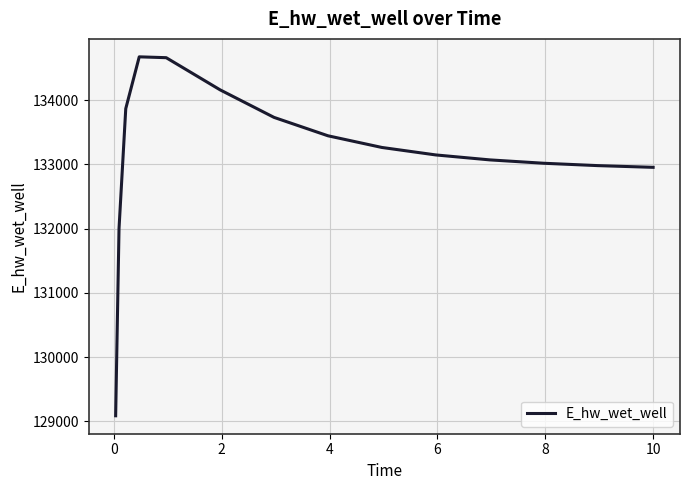

What is the difference between the maximum and minimum values?

5586.5